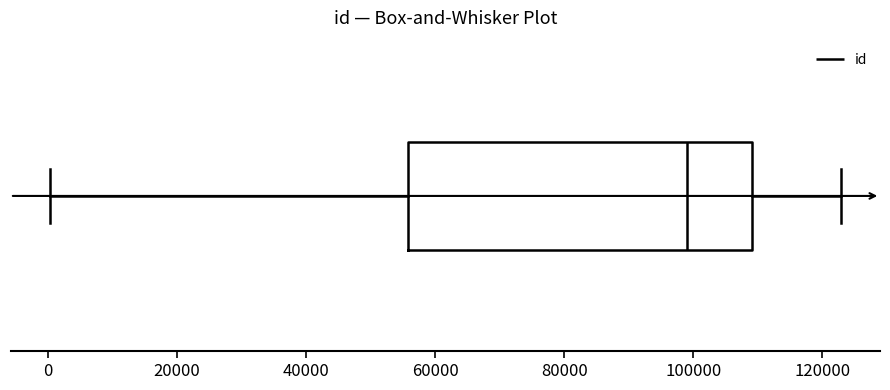

Where does the right whisker of the box end on the x-axis? The values are not printed on the chart, so give them approximately, as read against the axis.

122000